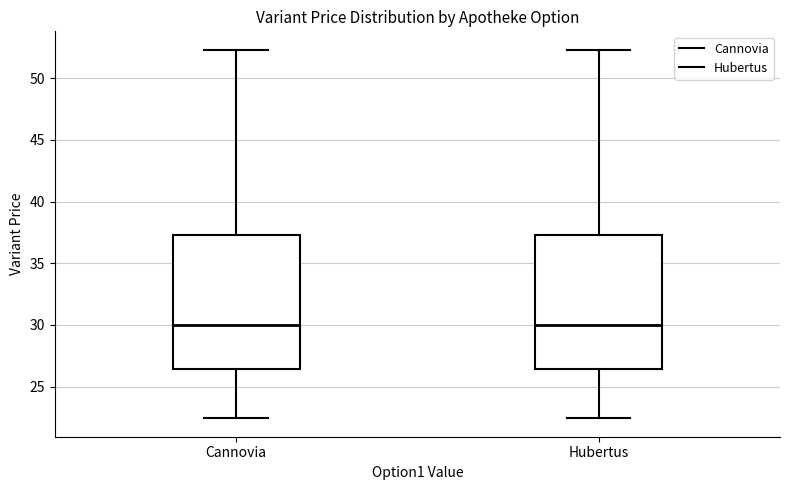

Where does the median line of the box for Hubertus sit on the y-axis? The values are not printed on the chart, so give them approximately, as read against the axis.

30.0